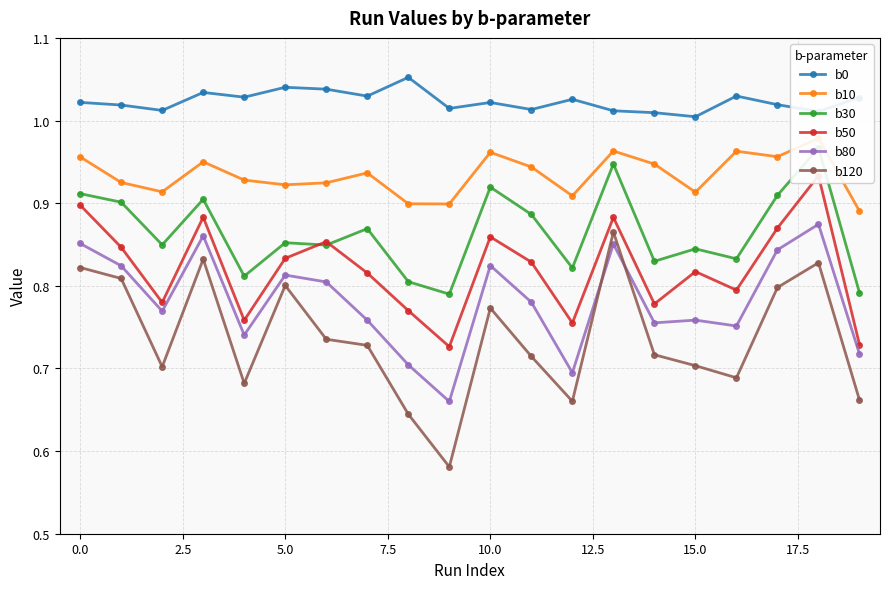

Which series has the largest total across all categories?

b0